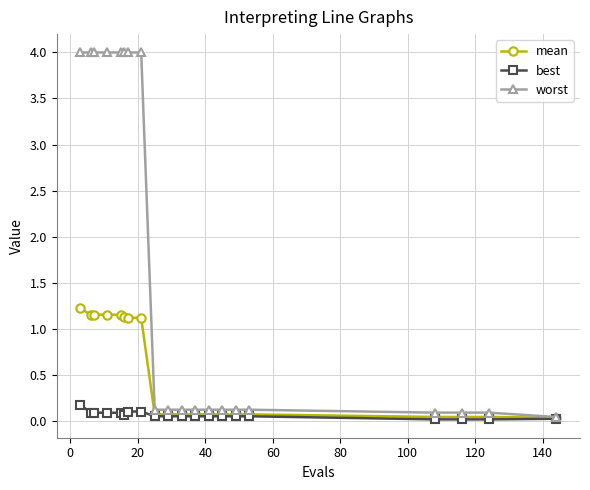

Which series has the widest spread of values?

worst